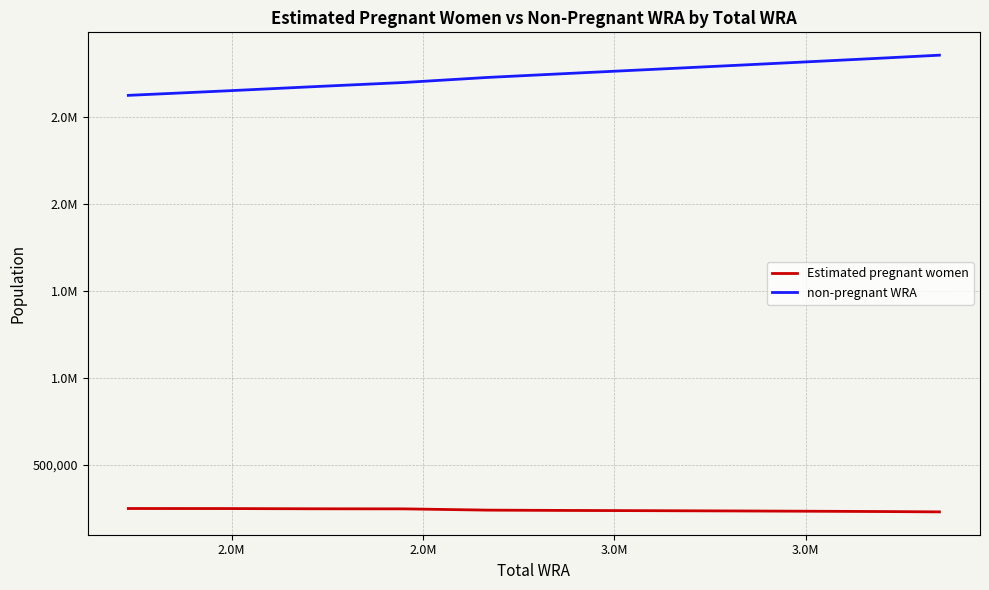

Is this an area chart (filled region under the line)?

No